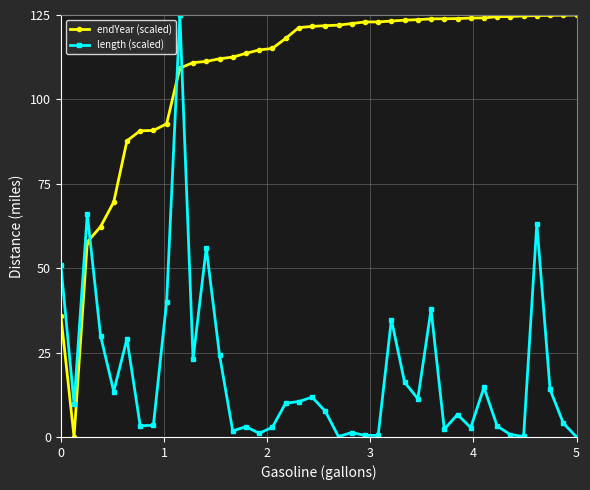

Count the number of categories in the chart.

40